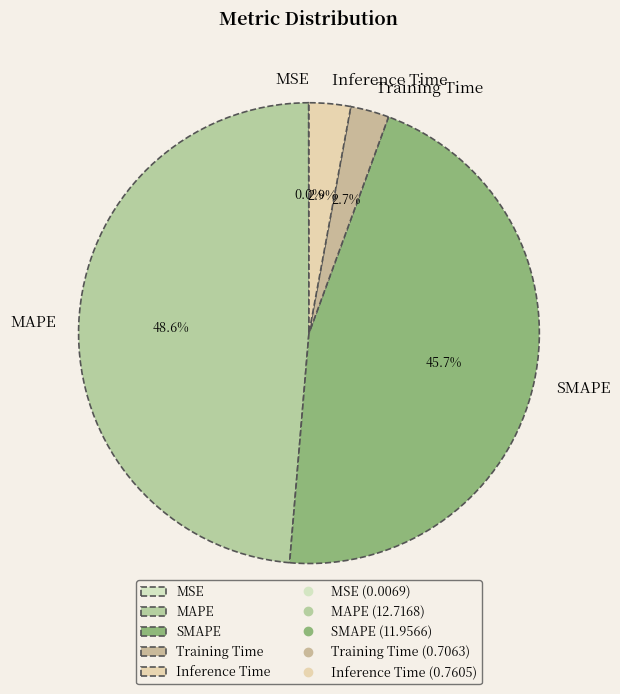

Is the sum of MAPE and Training Time greater than half?

Yes